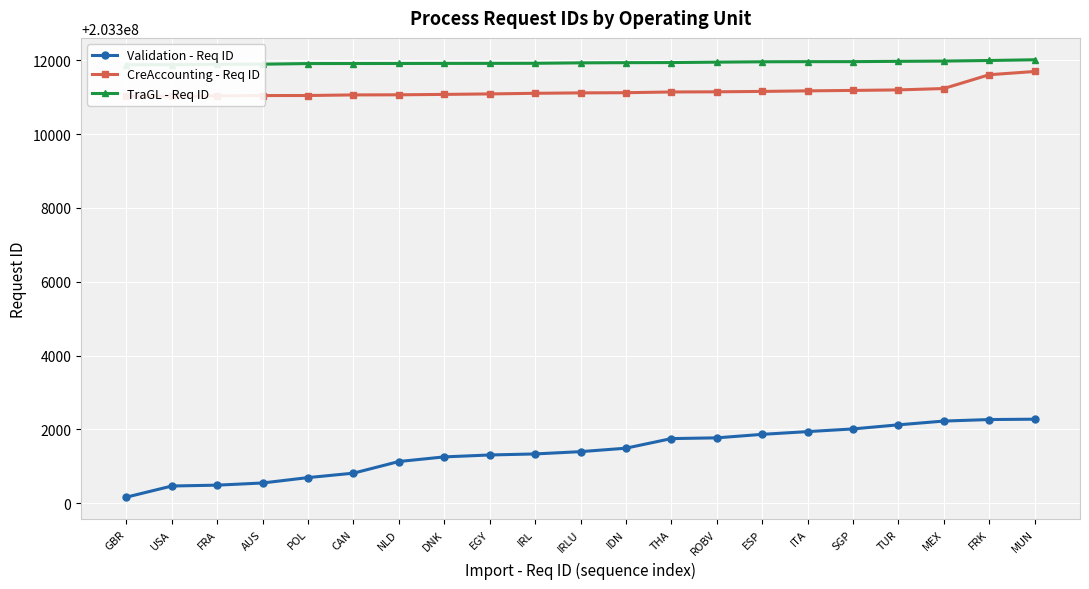

True or false: Validation - Req ID and CreAccounting - Req ID intersect in this chart.

False